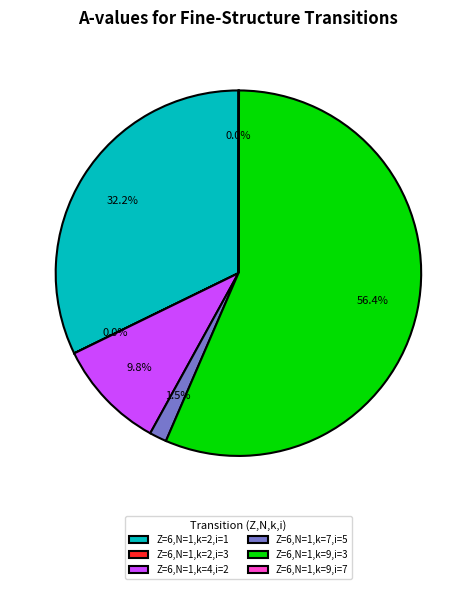

Is Z=6,N=1,k=2,i=1 the majority of the pie?

No